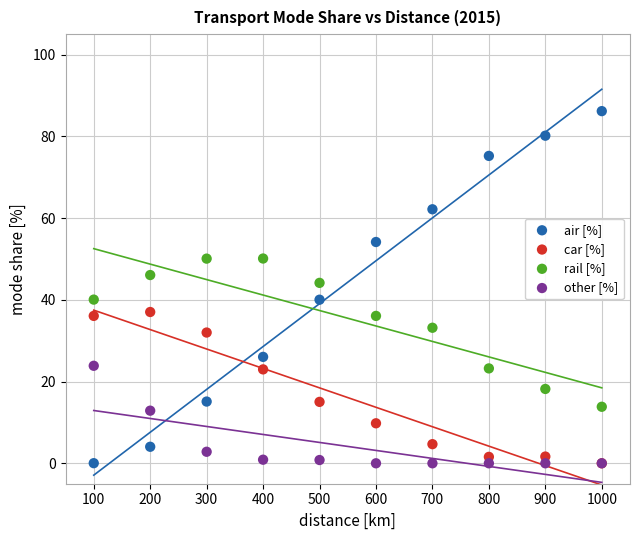

Across all series, what Y value is closest to 43?

44.1